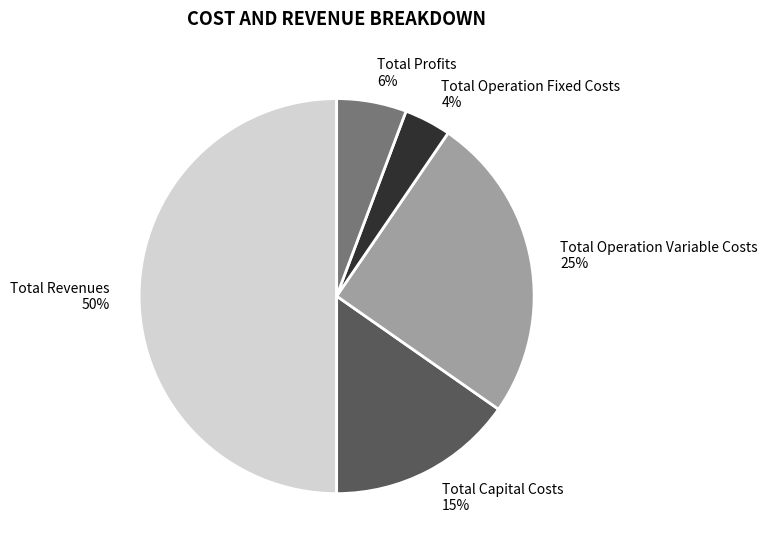

Which has a higher value, Total Revenues or Total Operation Fixed Costs?

Total Revenues